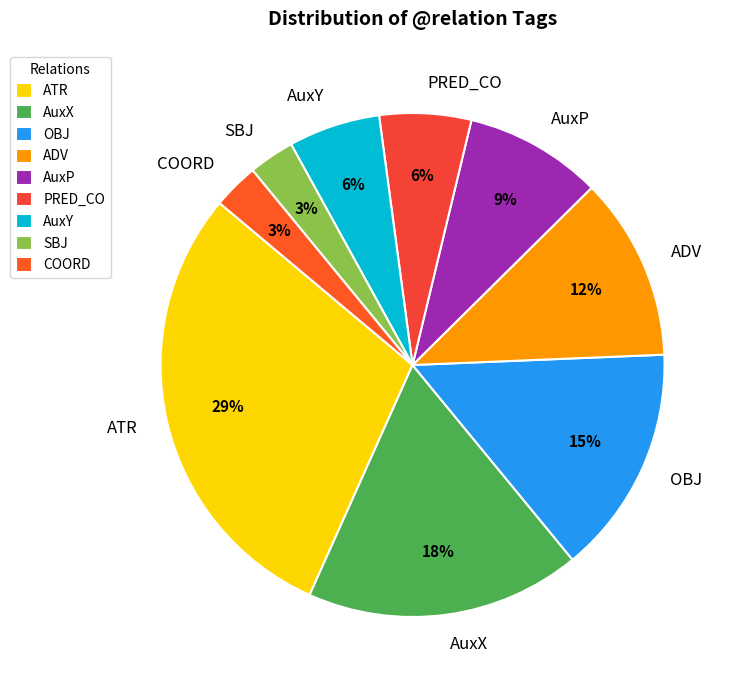

Does AuxX represent more than half of the total?

No